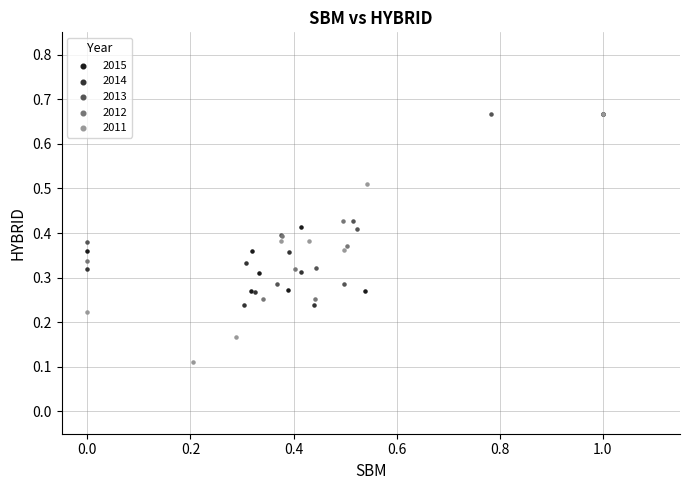

Which series reaches the minimum Y coordinate?

2011